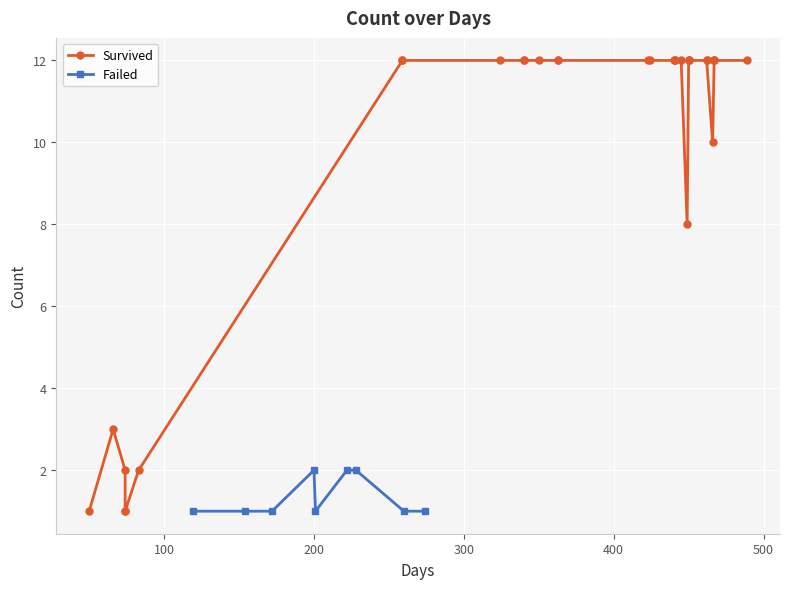

Which has a higher value, 440 or 449?

440